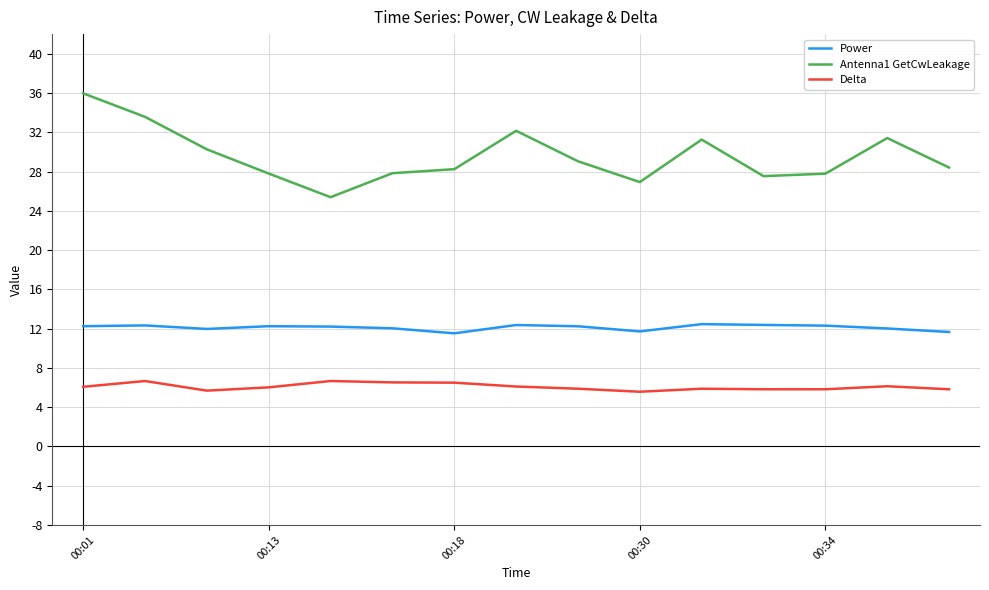

What is the maximum value for Power?

12.5